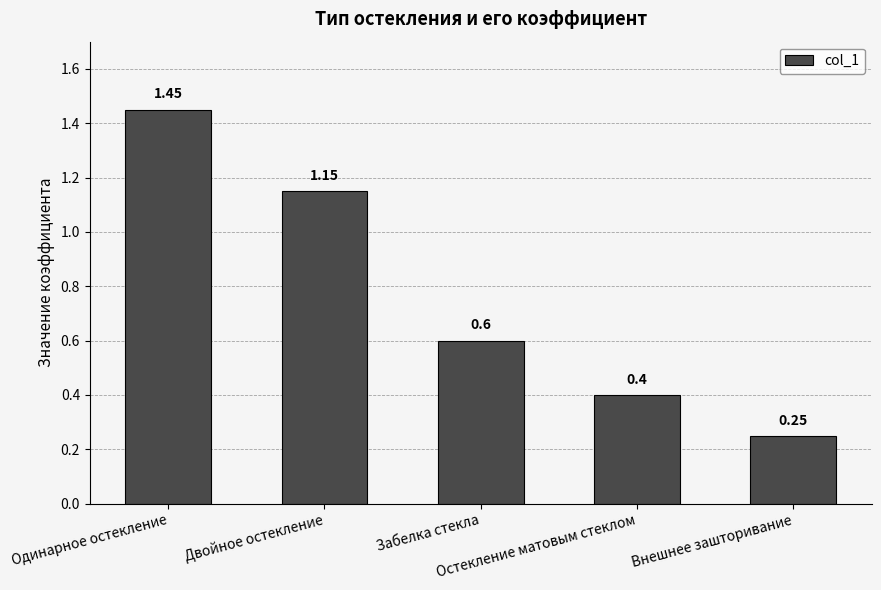

What value does the data have at Забелка стекла?

0.6